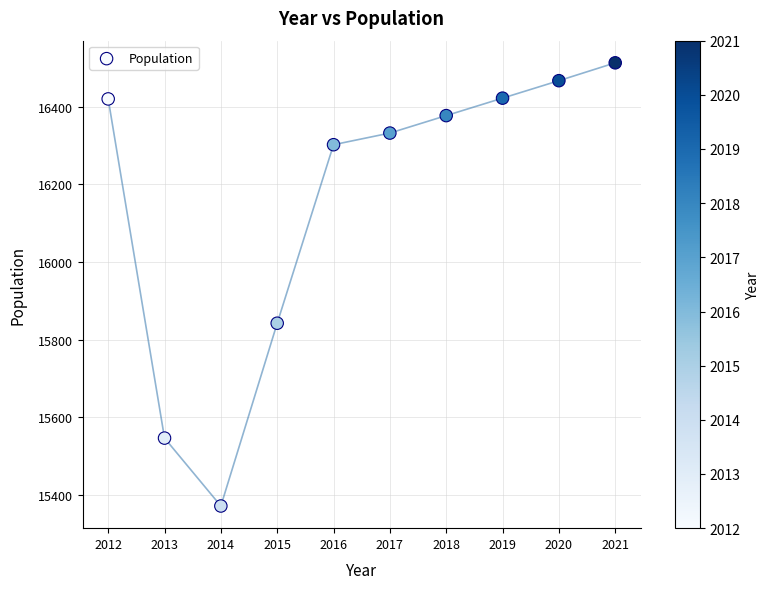

What is the range of Y values (max minus min)?

1142